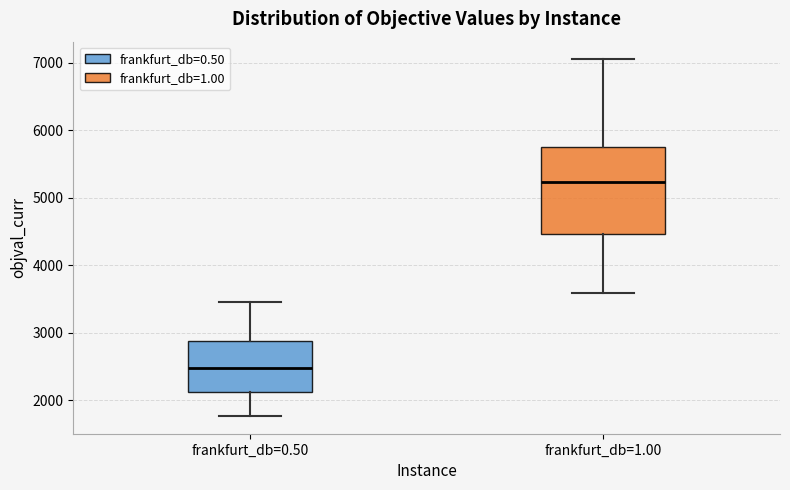

Reading left to right, read every box against the y-axis: the position of its median line, the range the box covers, and the ends of its whiskers. The values are not printed on the chart, so give them approximately, as read against the axis.

frankfurt_db=0.50: median 2500, box 2100 to 2900, whiskers 1800 to 3500
frankfurt_db=1.00: median 5200, box 4500 to 5800, whiskers 3600 to 7000